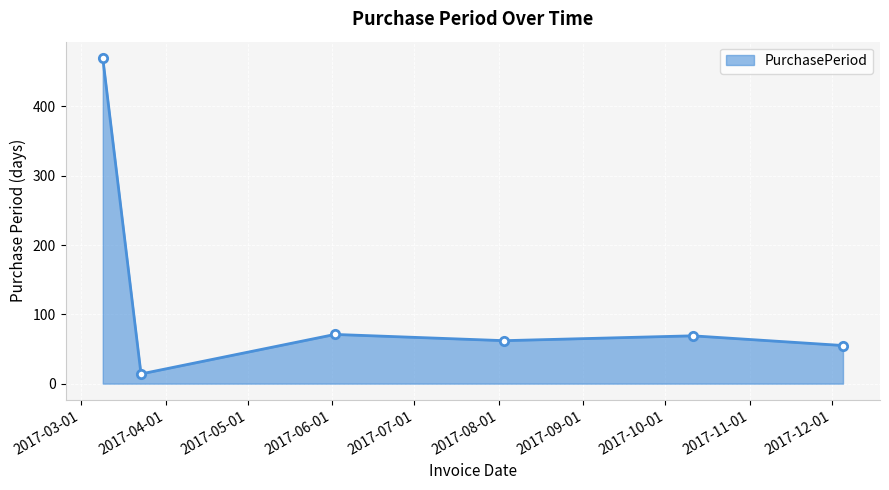

What is the maximum value shown in the chart?

470